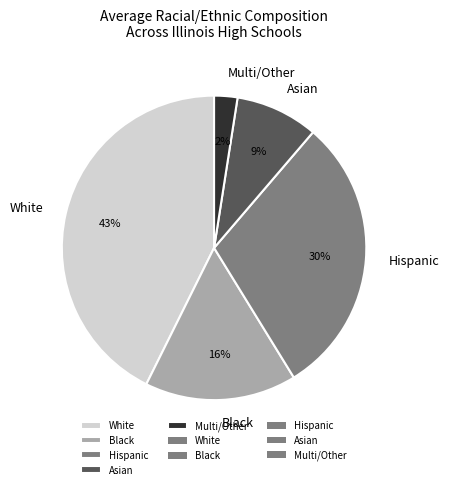

To the nearest percent, what is the average slice percentage?

20%